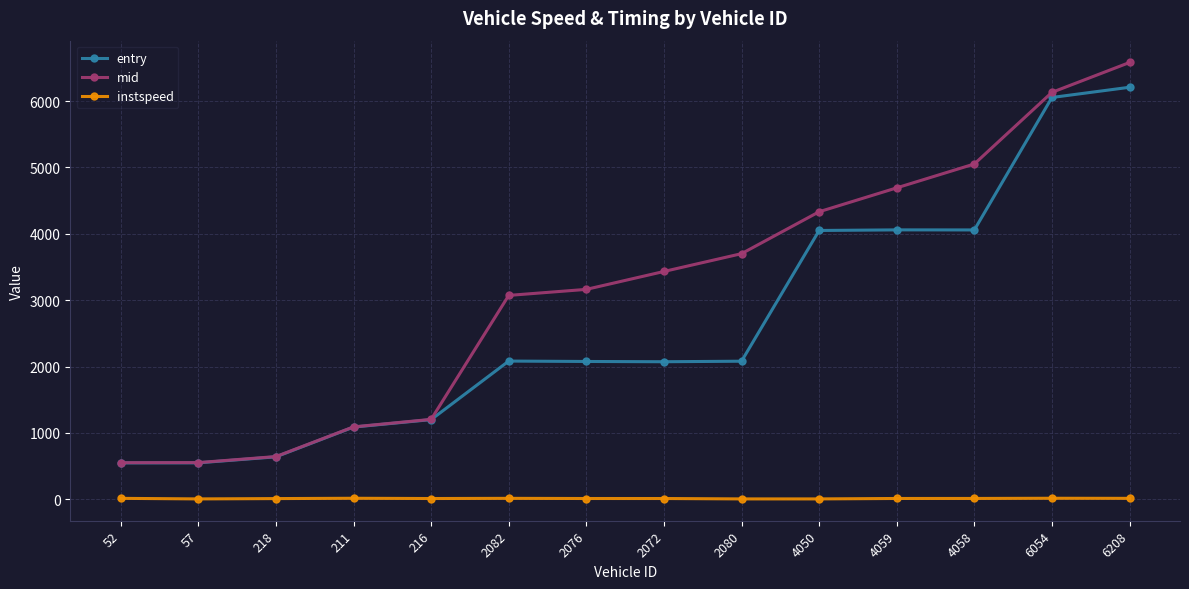

At which label is mid closest to 3565?

2072